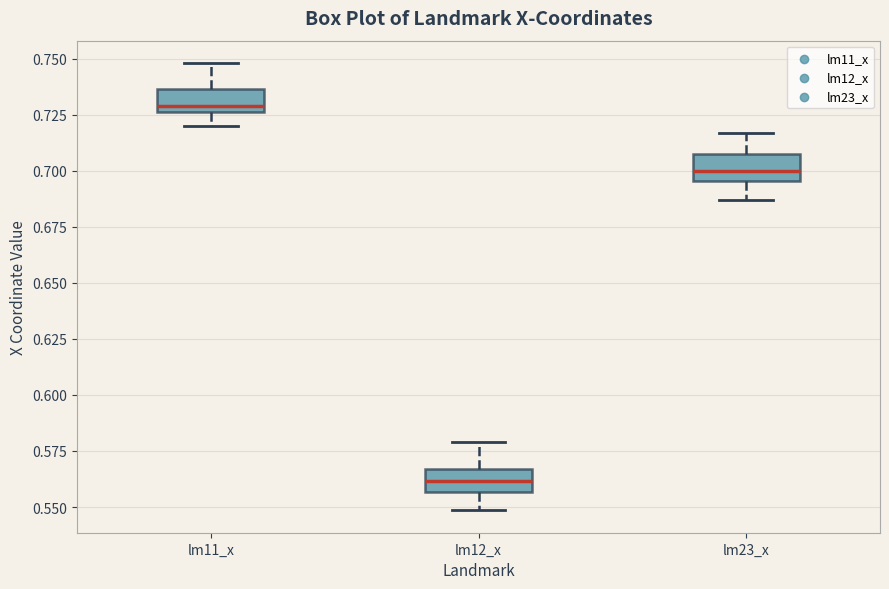

Where does the median line of the box for lm23_x sit on the y-axis? The values are not printed on the chart, so give them approximately, as read against the axis.

0.700